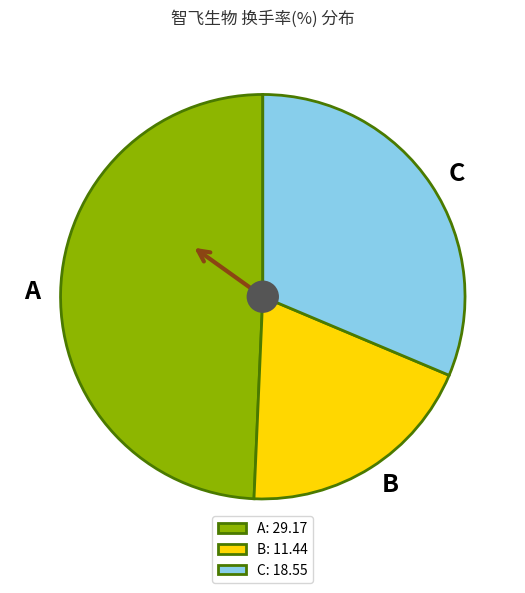

Count the number of slices in the pie.

3